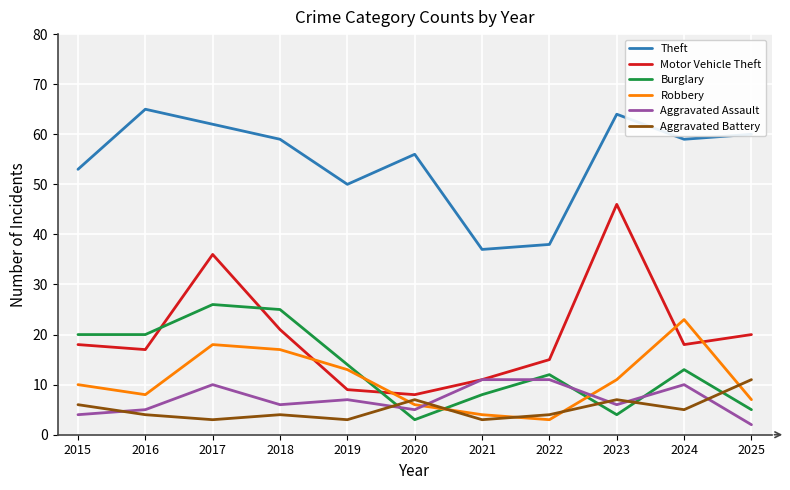

How many values in the Burglary series are below 13?

5